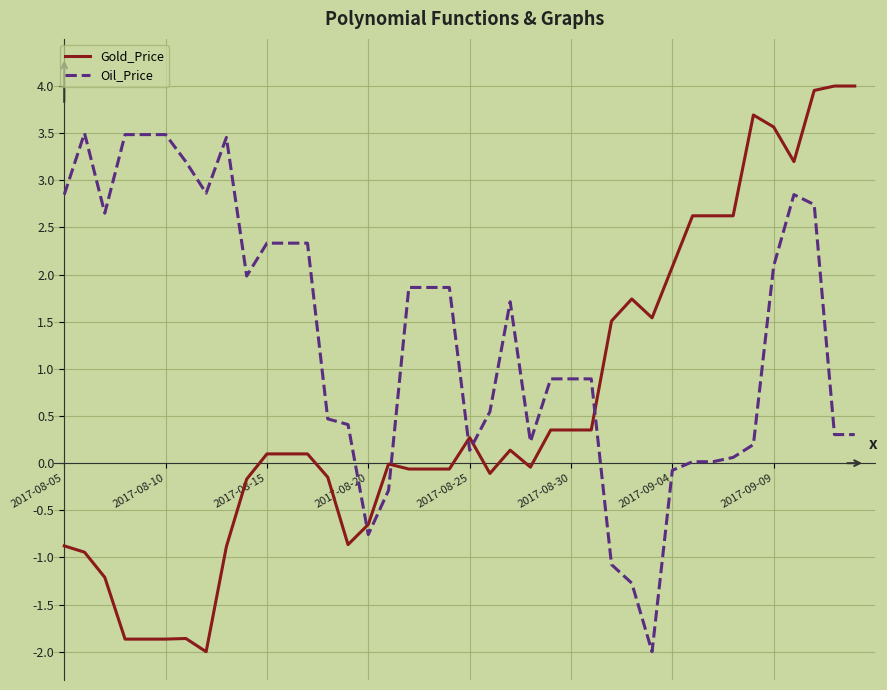

List the series in order of their peak value, highest first.

Gold_Price, Oil_Price